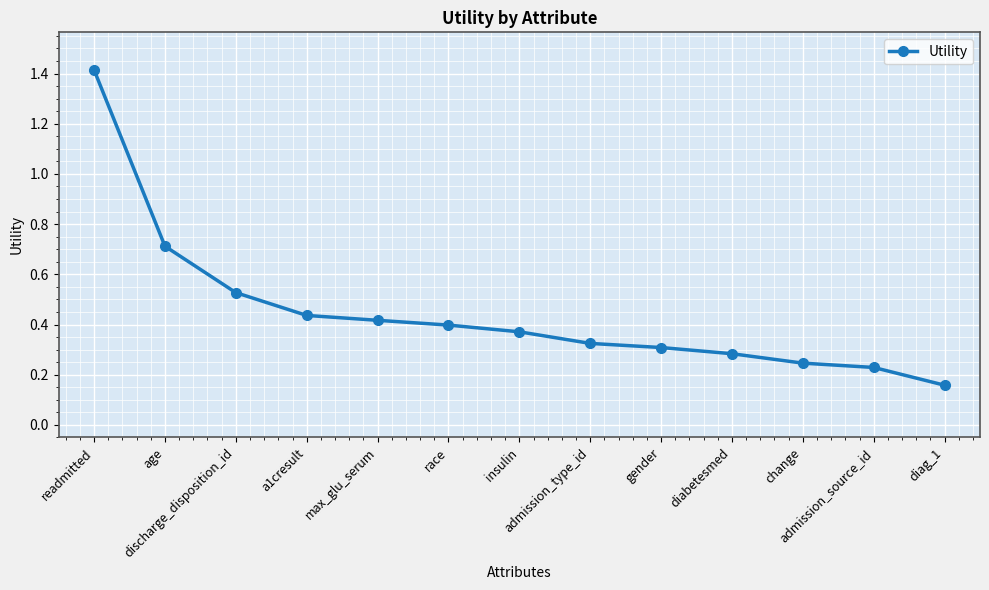

The value at insulin is 0.6. True or false?

False